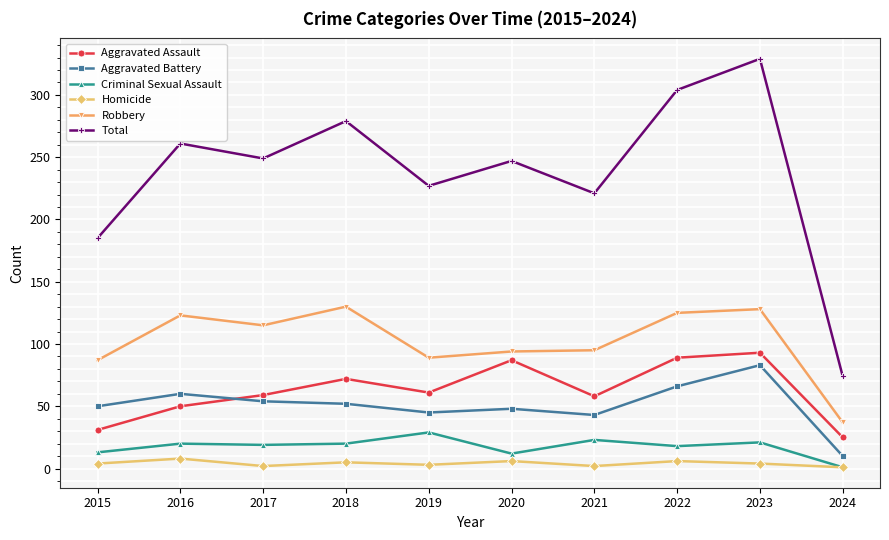

At 2022, list the series in order from smallest to largest.

Homicide, Criminal Sexual Assault, Aggravated Battery, Aggravated Assault, Robbery, Total